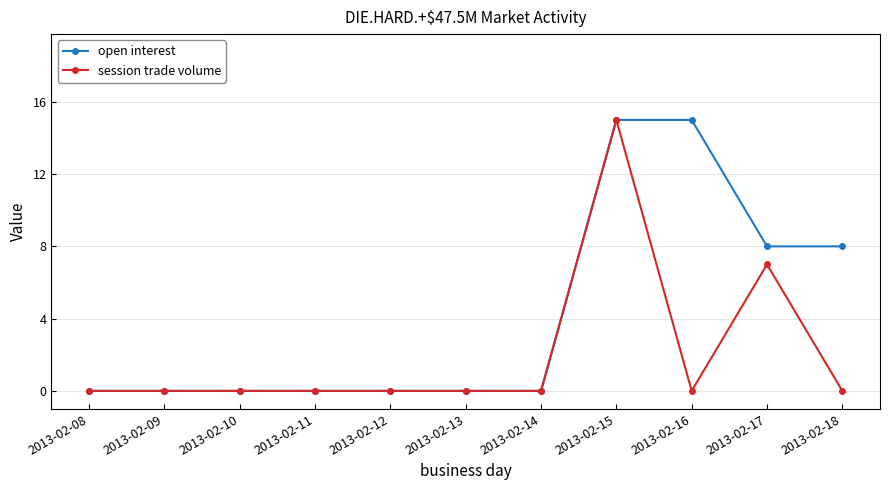

Count the open interest values in the range 0 to 8.

9